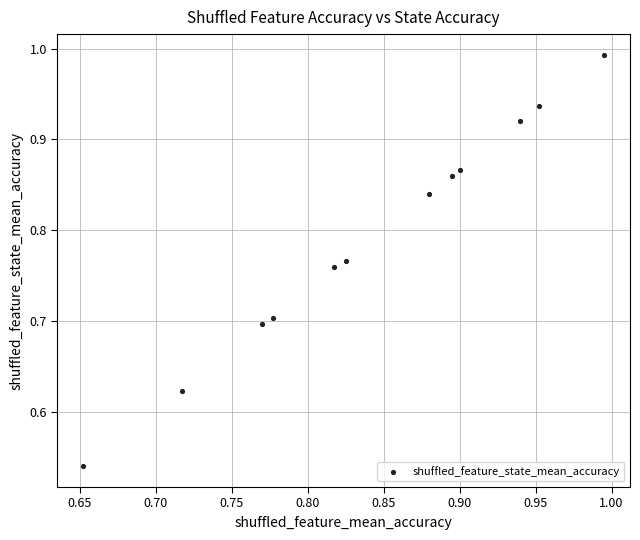

What is the range of X values (max minus min)?

0.3